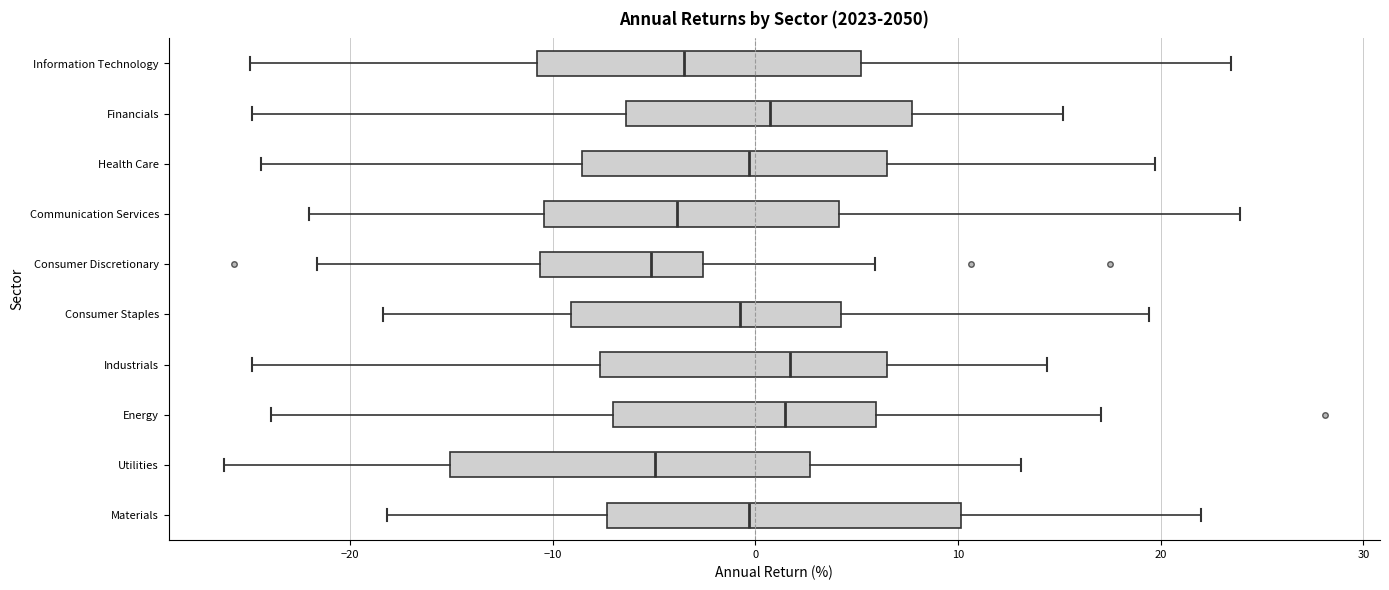

Where does the right whisker of the box for Utilities end on the x-axis? The values are not printed on the chart, so give them approximately, as read against the axis.

13